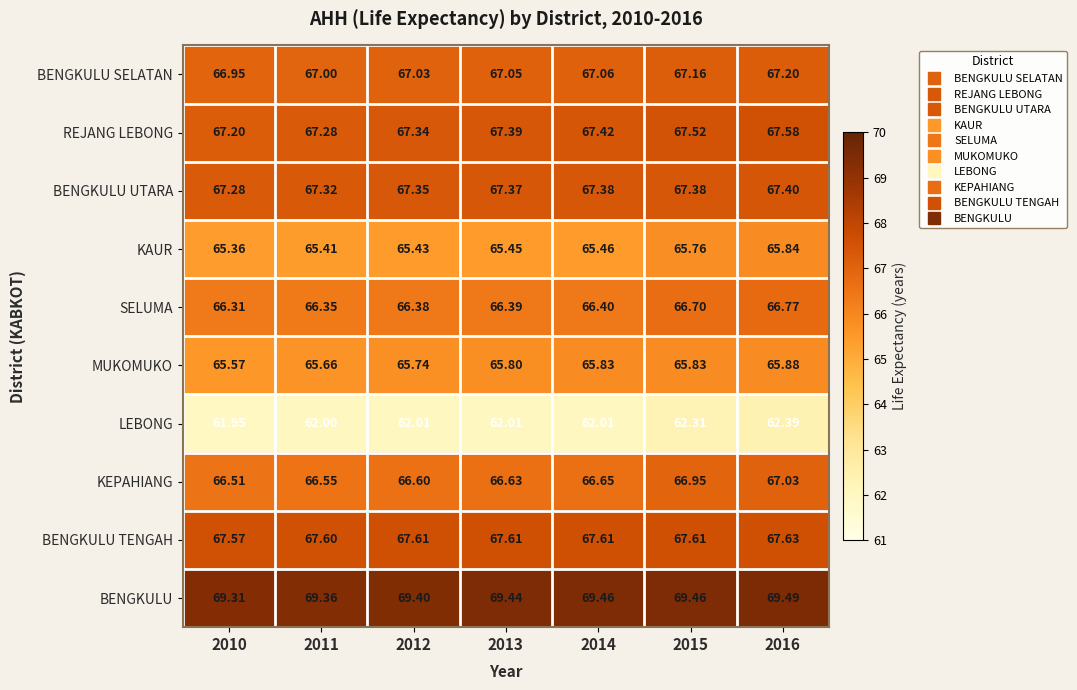

List the series in order of their peak value, highest first.

BENGKULU, BENGKULU TENGAH, REJANG LEBONG, BENGKULU UTARA, BENGKULU SELATAN, KEPAHIANG, SELUMA, MUKOMUKO, KAUR, LEBONG